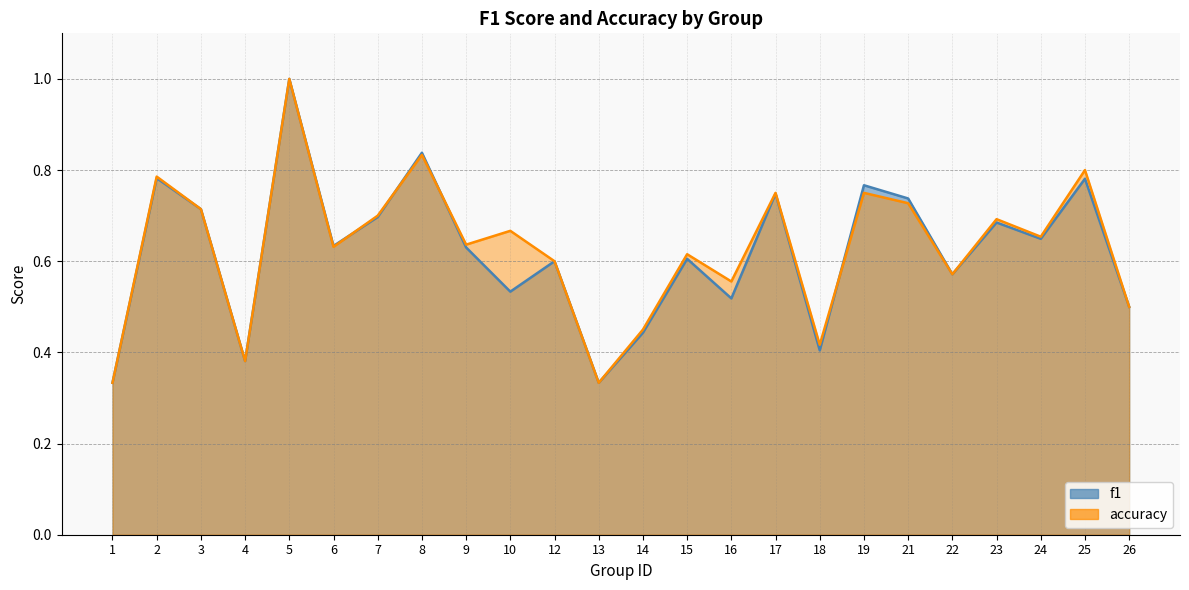

What is the difference between the second highest and second lowest values in the accuracy series?

0.5